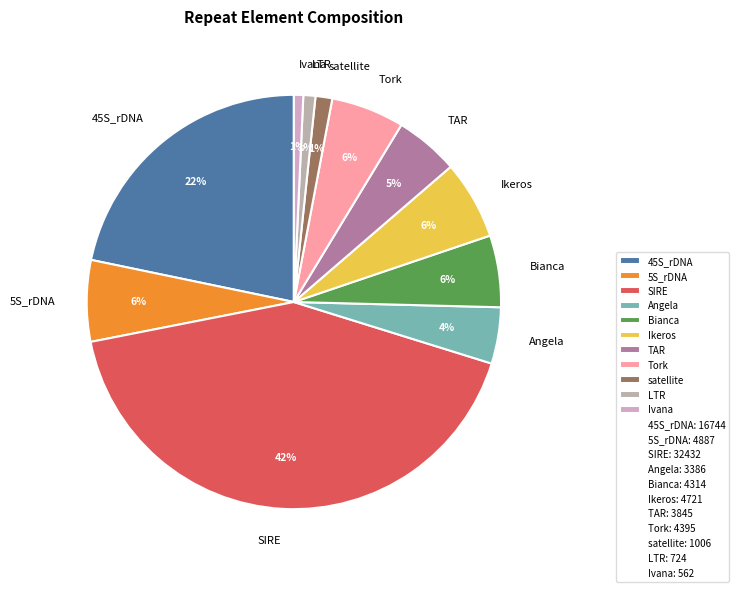

The 5S_rDNA slice represents 6% of the pie. True or false?

True